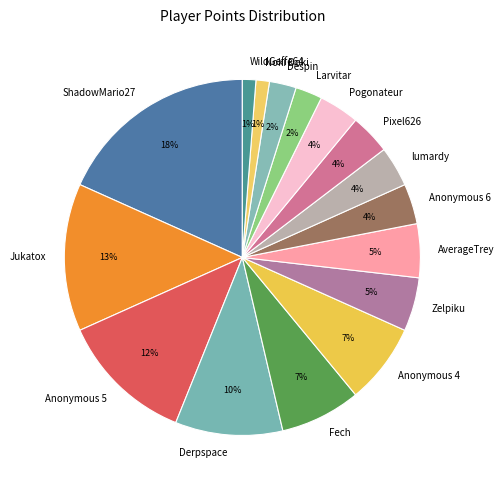

Which slice is the largest?

ShadowMario27